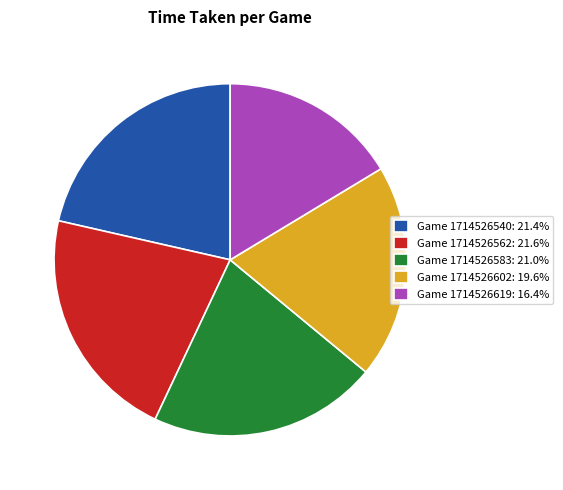

Is the sum of Game 1714526540: 21.4% and Game 1714526602: 19.6% greater than half?

No